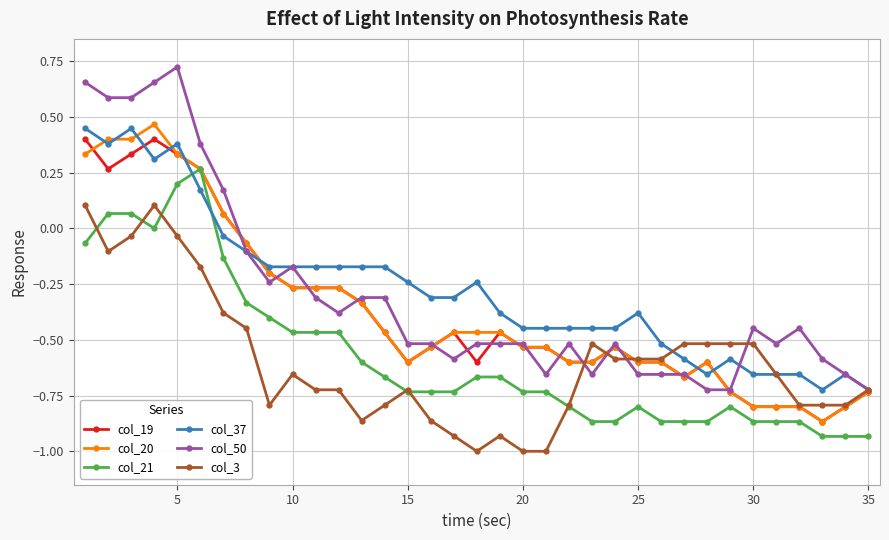

What is the minimum value shown in the chart?

-1.0